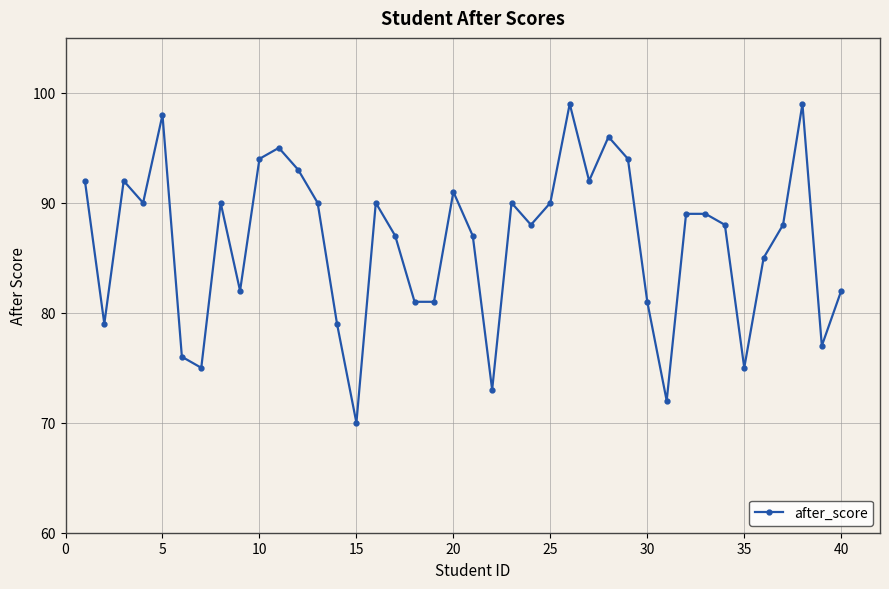

Does the chart display data point markers on the line(s)?

Yes